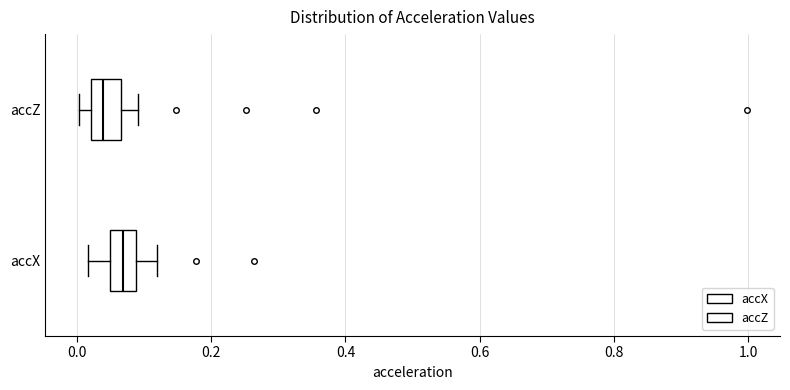

Reading bottom to top, transcribe this box plot: for each box, give where its median line is, the range the box spans, and where its two whiskers end, as read against the x-axis. The values are not printed on the chart, so give them approximately, as read against the axis.

accX: median 0.06, box 0.04 to 0.08, whiskers 0.02 to 0.12
accZ: median 0.04, box 0.02 to 0.06, whiskers 0.00 to 0.10